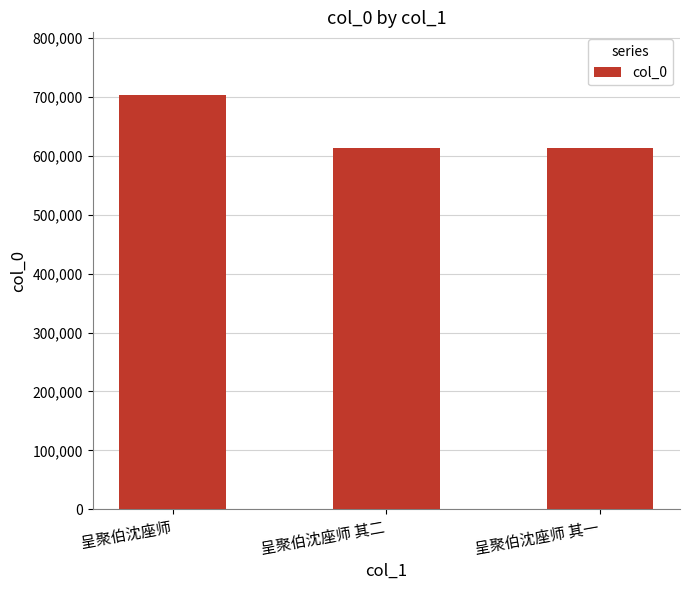

What is the approximate value at 呈聚伯沈座师?

704083